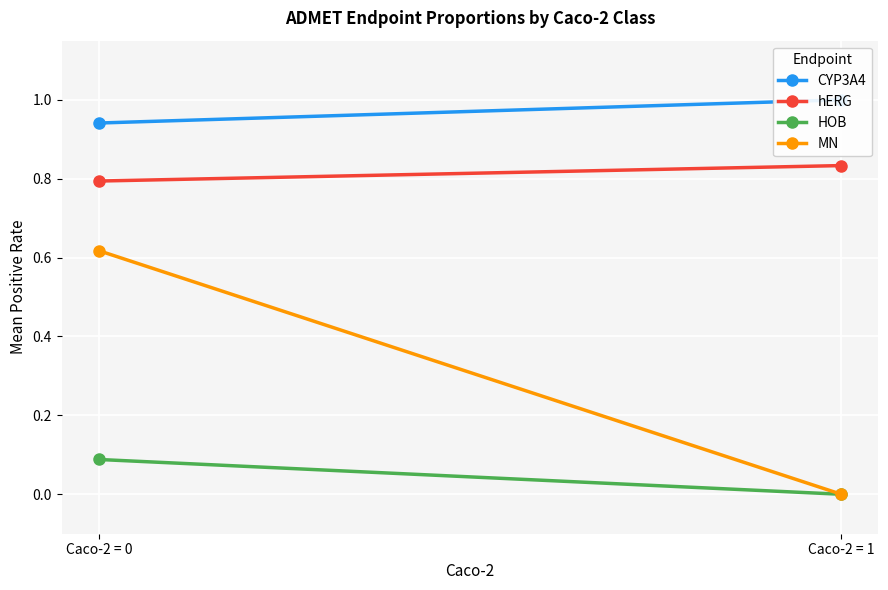

Is it true that HOB equals 0.0 at Caco-2 = 1?

True